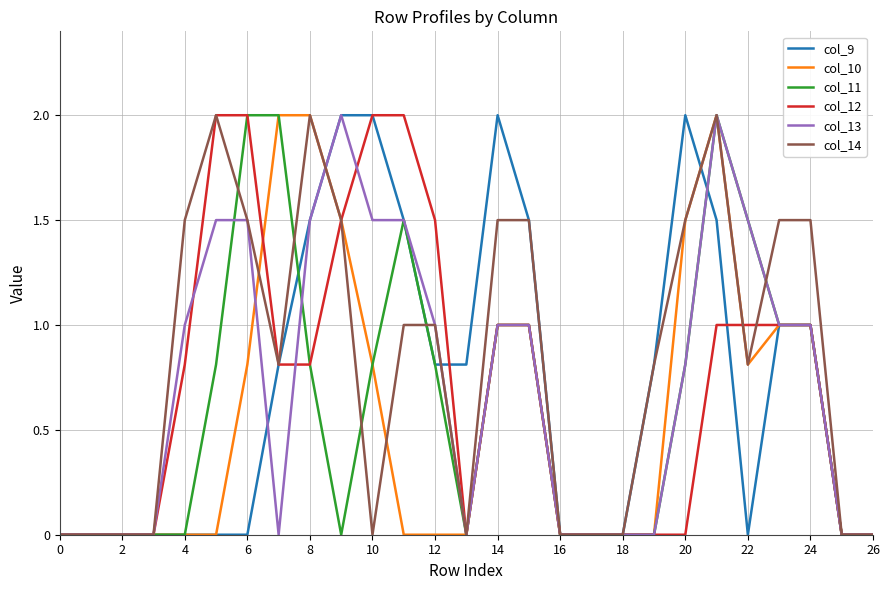

What is the greatest value displayed?

2.0